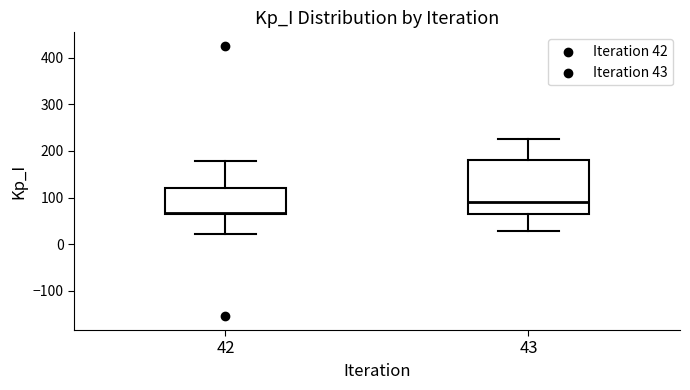

Which box is the tallest, from its lower edge to its upper edge?

43